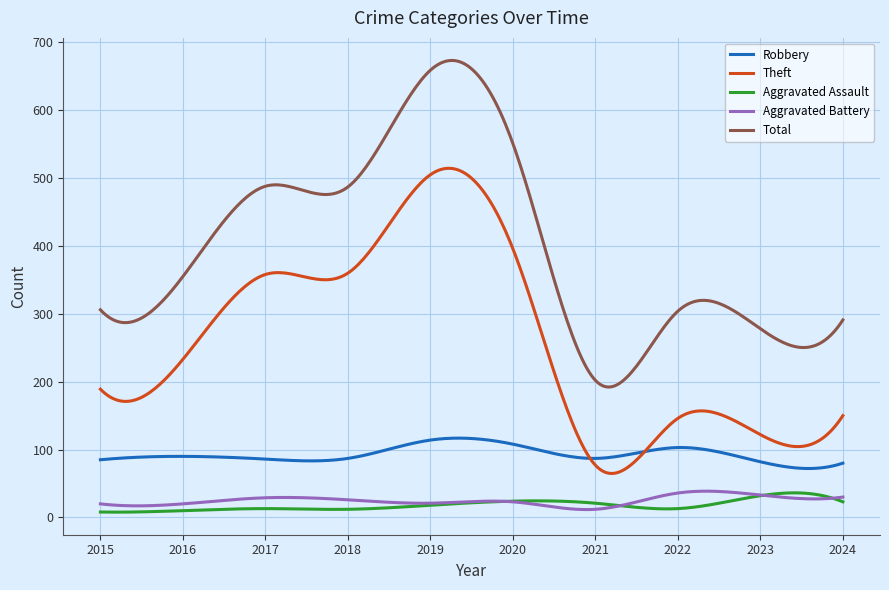

Which series has the largest total across all categories?

Total